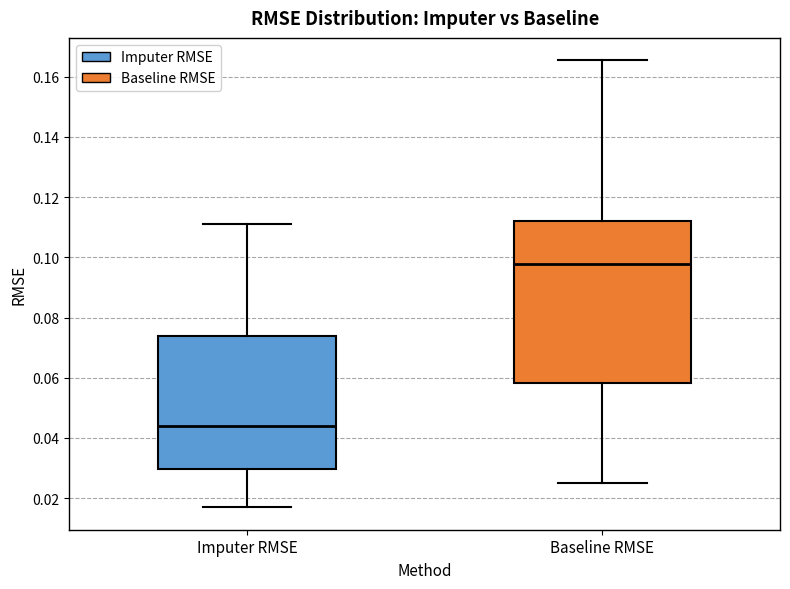

Which box is the tallest, from its lower edge to its upper edge?

Baseline RMSE